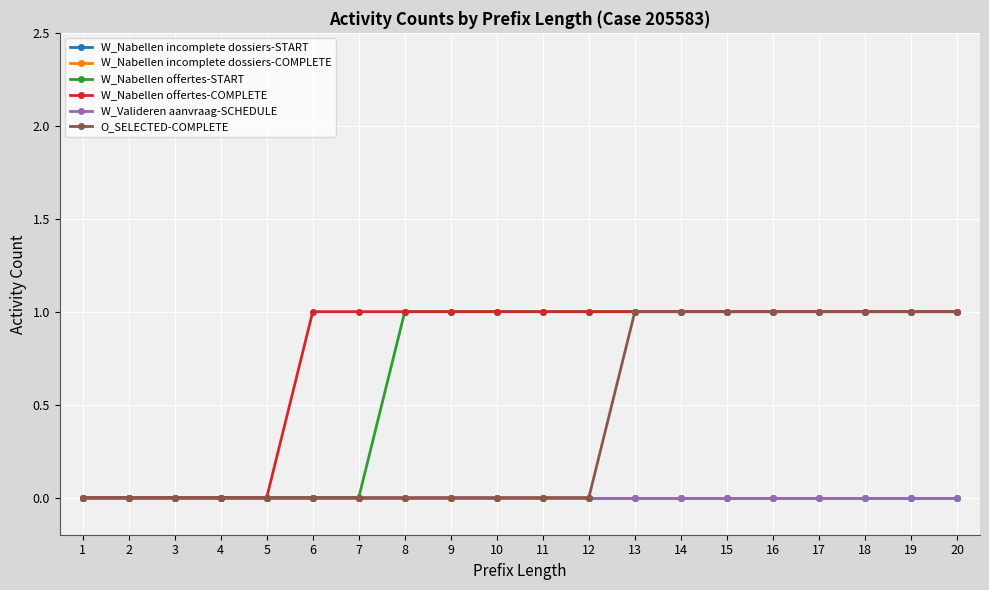

Reading left to right, what are all the values shown in this chart?

W_Nabellen incomplete dossiers-START: 1=0	2=0	3=0	4=0	5=0	6=0	7=0	8=0	9=0	10=0	11=0	12=0	13=0	14=0	15=0	16=0	17=0	18=0	19=0	20=0
W_Nabellen incomplete dossiers-COMPLETE: 1=0	2=0	3=0	4=0	5=0	6=0	7=0	8=0	9=0	10=0	11=0	12=0	13=0	14=0	15=0	16=0	17=0	18=0	19=0	20=0
W_Nabellen offertes-START: 1=0	2=0	3=0	4=0	5=0	6=0	7=0	8=1	9=1	10=1	11=1	12=1	13=1	14=1	15=1	16=1	17=1	18=1	19=1	20=1
W_Nabellen offertes-COMPLETE: 1=0	2=0	3=0	4=0	5=0	6=1	7=1	8=1	9=1	10=1	11=1	12=1	13=1	14=1	15=1	16=1	17=1	18=1	19=1	20=1
W_Valideren aanvraag-SCHEDULE: 1=0	2=0	3=0	4=0	5=0	6=0	7=0	8=0	9=0	10=0	11=0	12=0	13=0	14=0	15=0	16=0	17=0	18=0	19=0	20=0
O_SELECTED-COMPLETE: 1=0	2=0	3=0	4=0	5=0	6=0	7=0	8=0	9=0	10=0	11=0	12=0	13=1	14=1	15=1	16=1	17=1	18=1	19=1	20=1